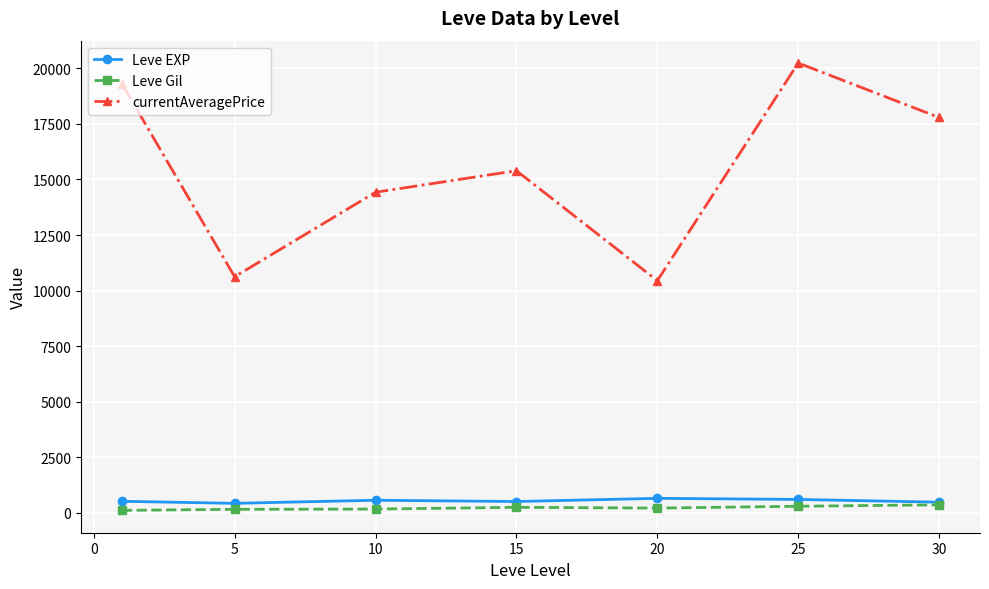

True or false: currentAveragePrice and Leve Gil intersect in this chart.

False